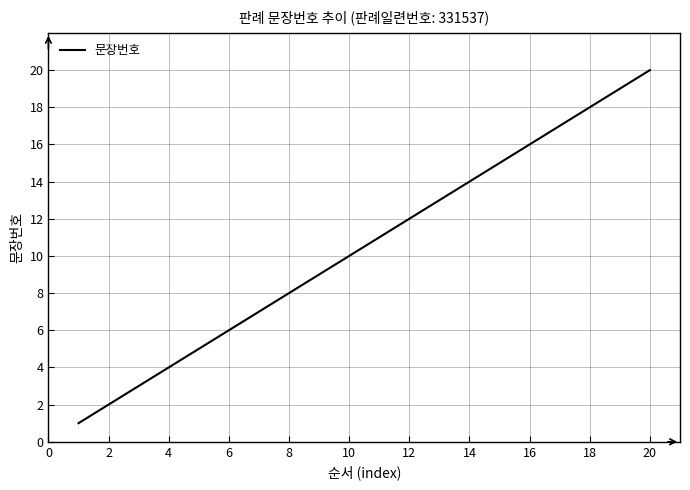

What is the difference between the maximum and minimum values?

19